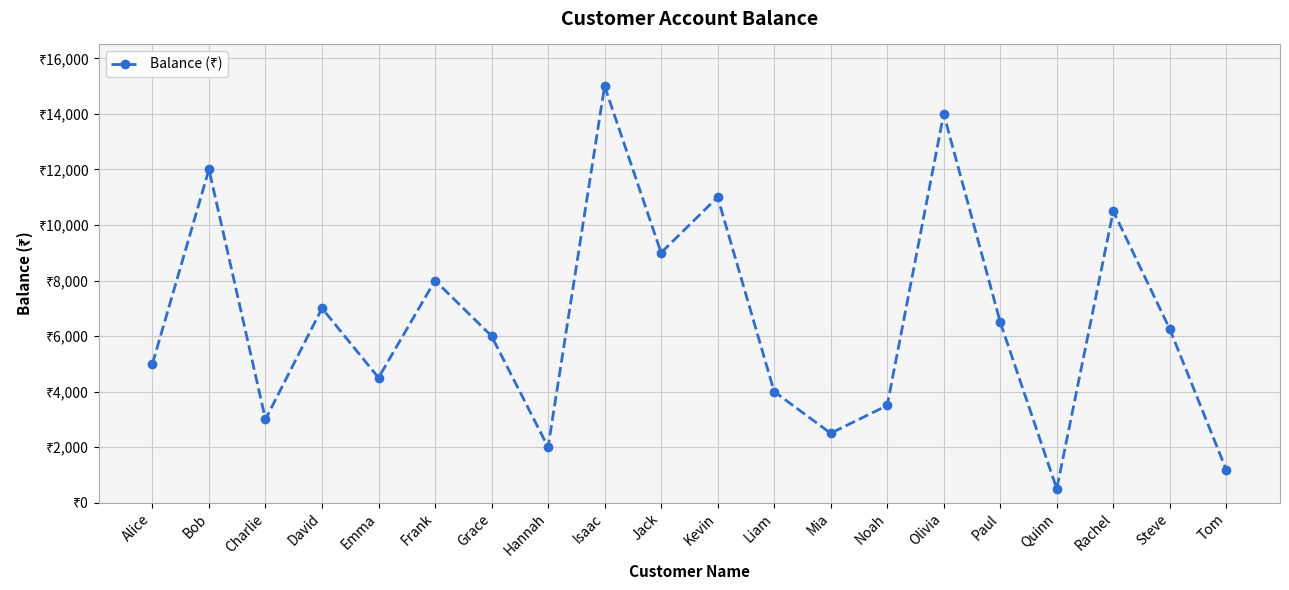

What is the maximum value shown in the chart?

15000